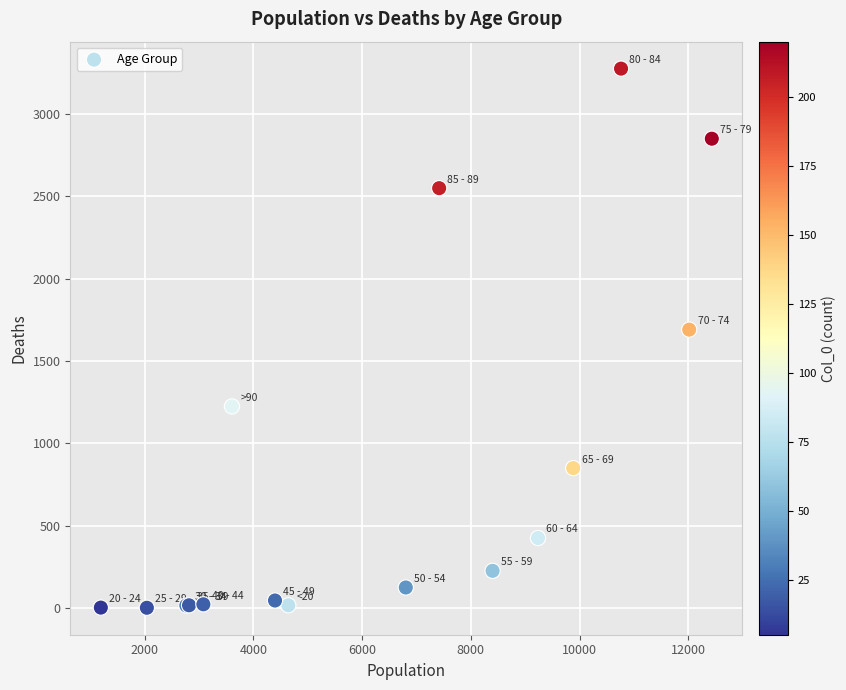

What Y value in the scatter plot is closest to 1638?

1690